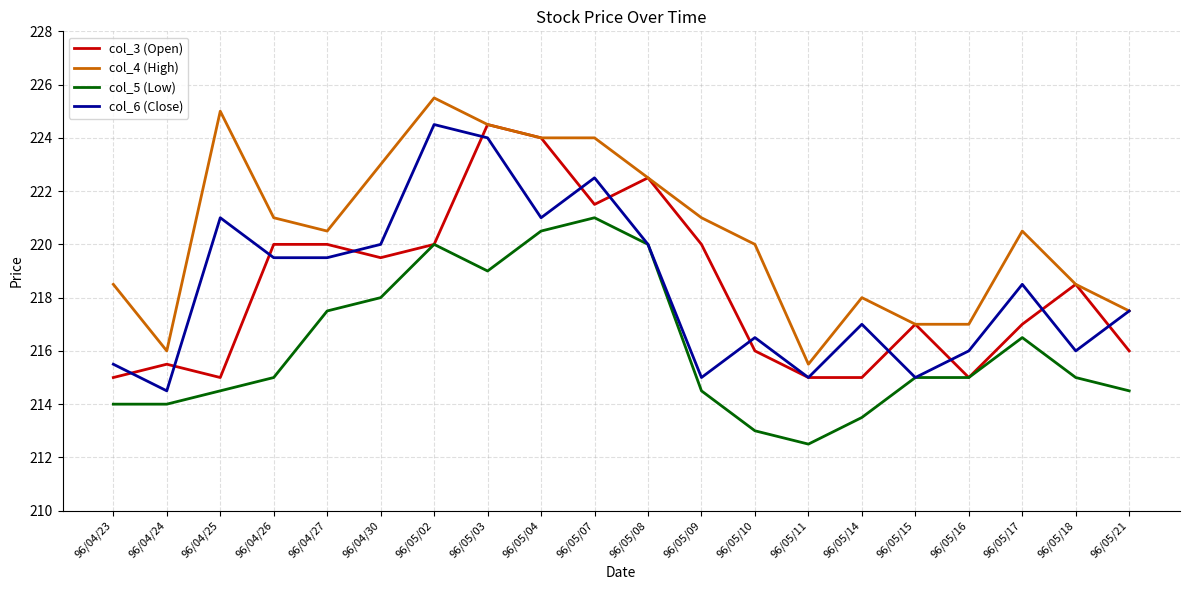

What is the lowest value of the col_6 (Close) series?

214.5